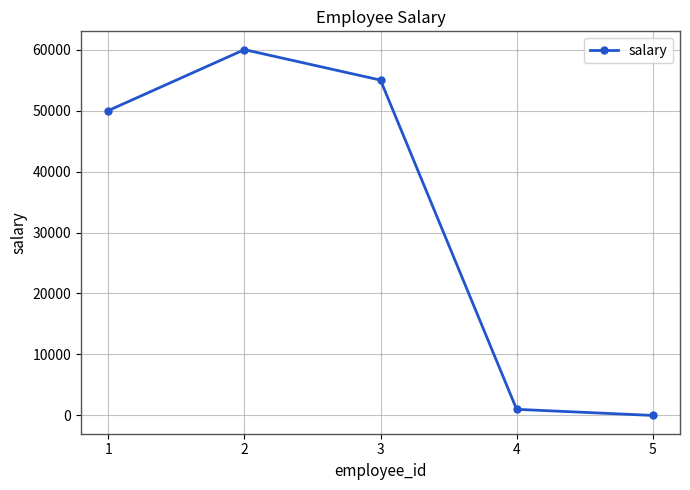

What is the difference between the values at 3 and 4?

54000